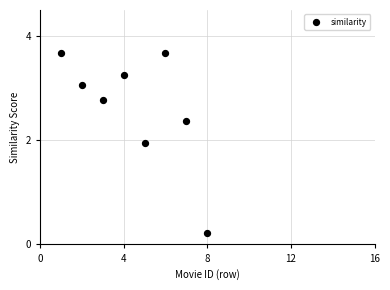

What is the average Y value?

2.6